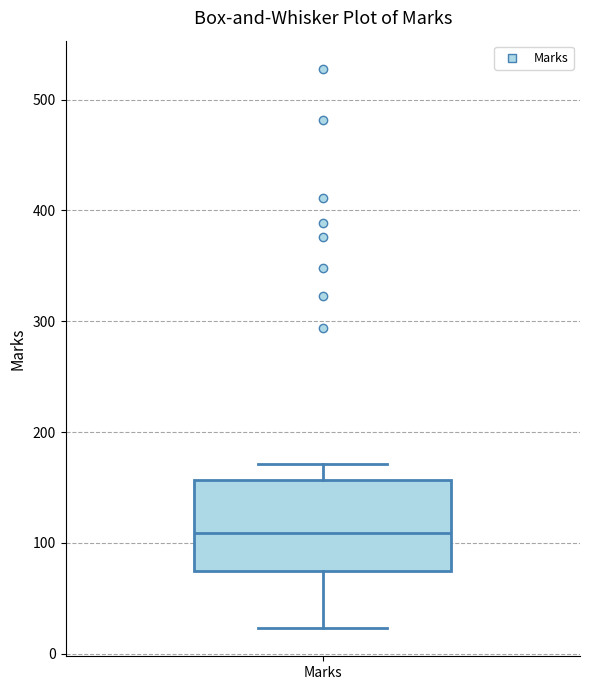

Transcribe this box plot: give where the median line is, the range the box spans, and where the two whiskers end, as read against the y-axis. The values are not printed on the chart, so give them approximately, as read against the axis.

median 110, box 70 to 160, whiskers 20 to 170